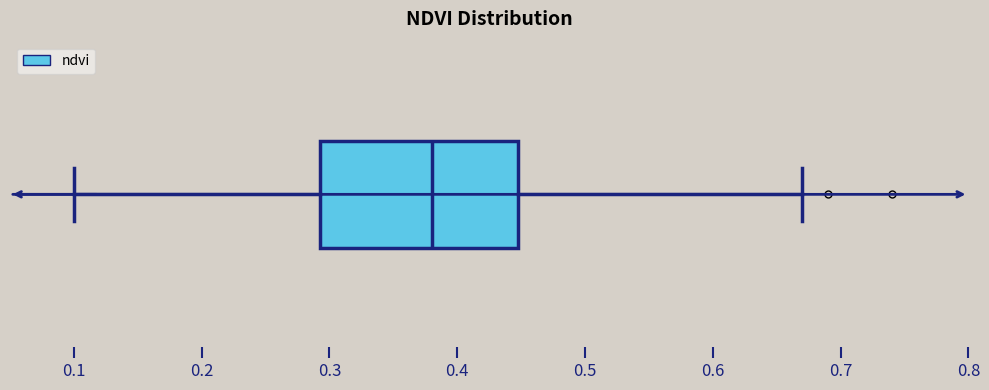

Where is the left edge of the box on the x-axis? The values are not printed on the chart, so give them approximately, as read against the axis.

0.29